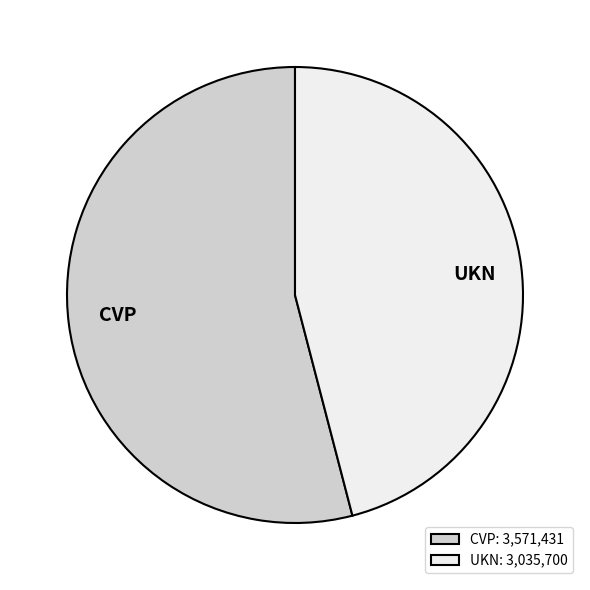

How many segments does this pie chart have?

2